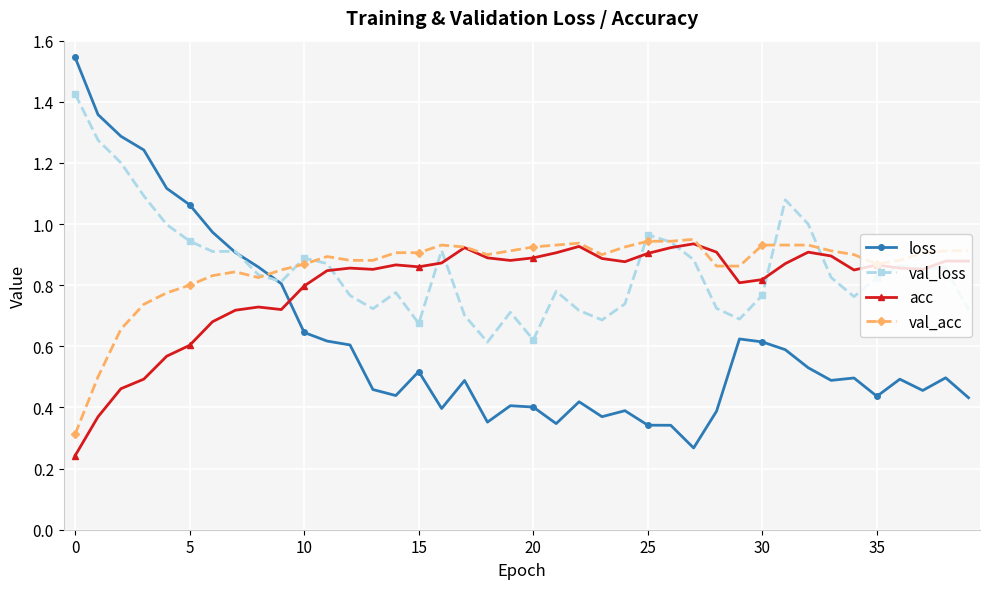

True or false: acc has more than 2 points higher than both neighbors.

True